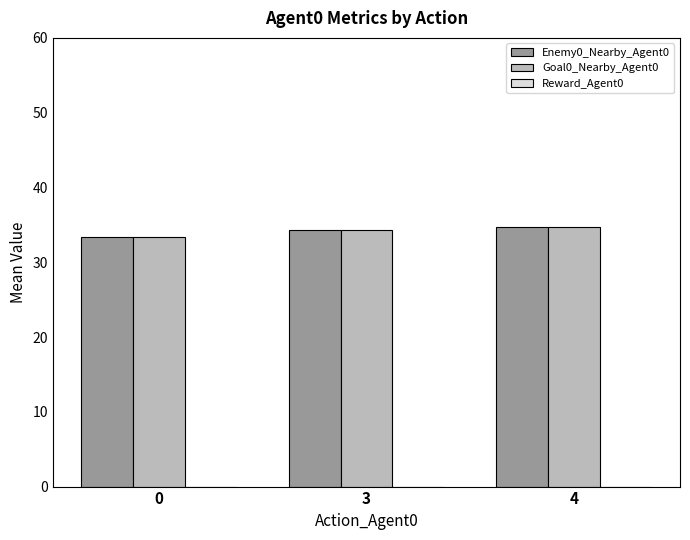

How many bars are there in each group?

2